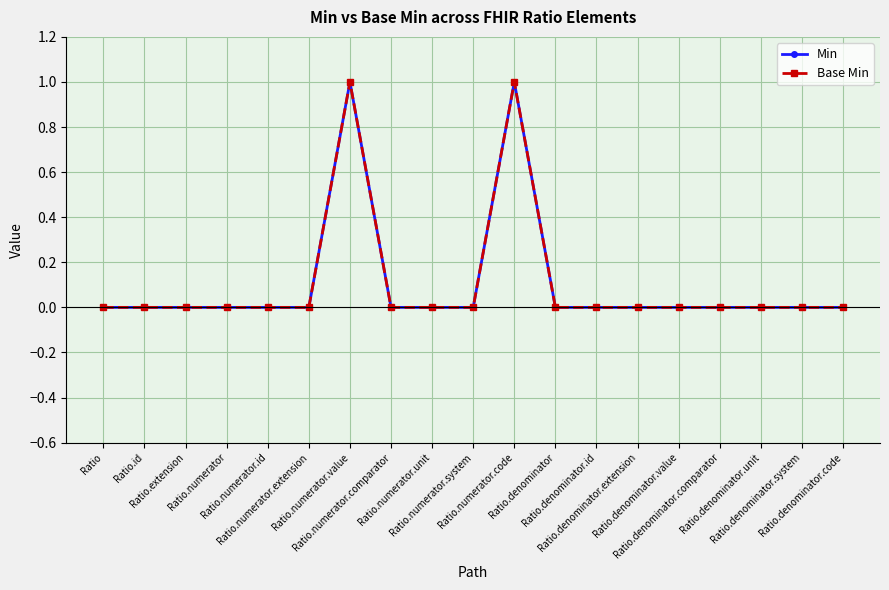

Is this an area chart (filled region under the line)?

No